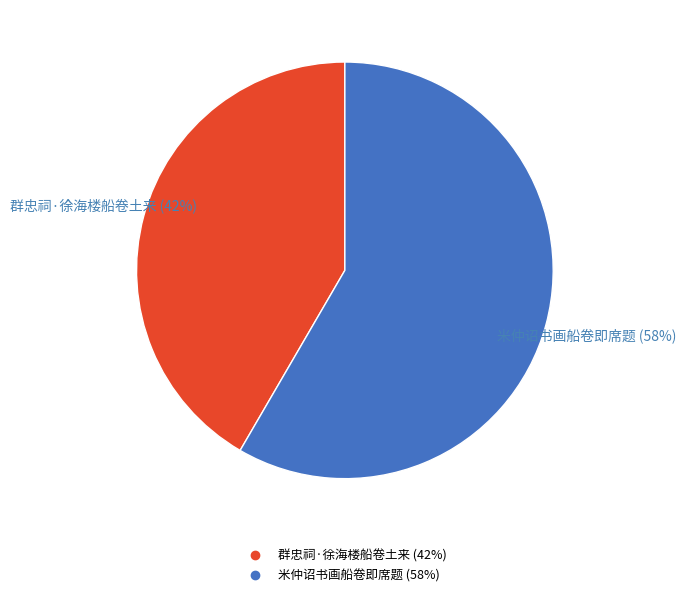

Which slice represents more than half of the pie?

米仲诏书画船卷即席题